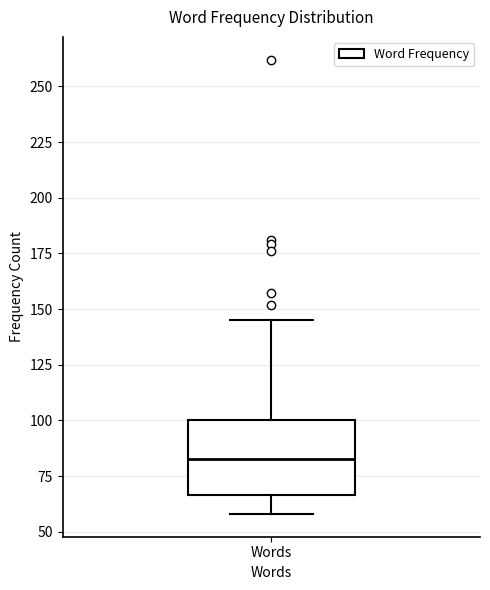

Read this box plot against the y-axis: the position of the median line, the range covered by the box, and the ends of both whiskers. The values are not printed on the chart, so give them approximately, as read against the axis.

median 85, box 65 to 100, whiskers 60 to 145